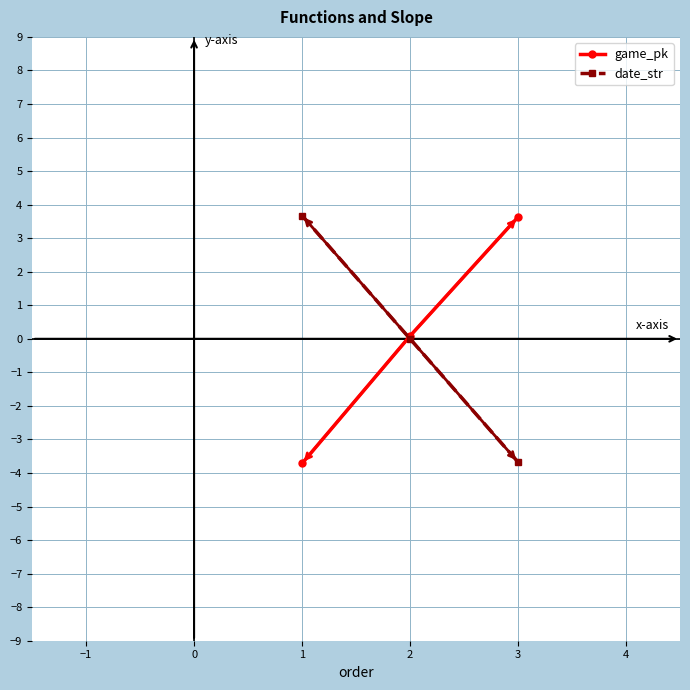

Is the value of date_str at 3 greater than the value of game_pk at 3?

No